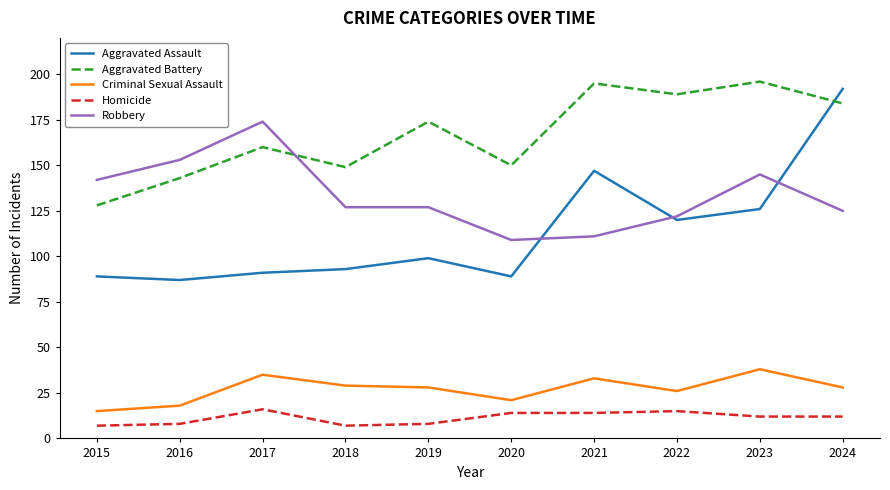

Rank the series by their maximum value, from lowest to highest.

Homicide, Criminal Sexual Assault, Robbery, Aggravated Assault, Aggravated Battery